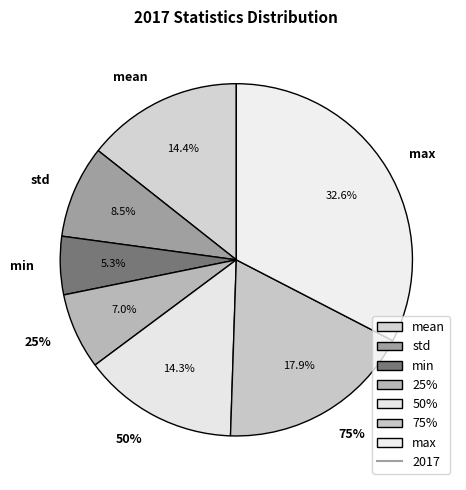

Does std account for over 50% of the chart?

No